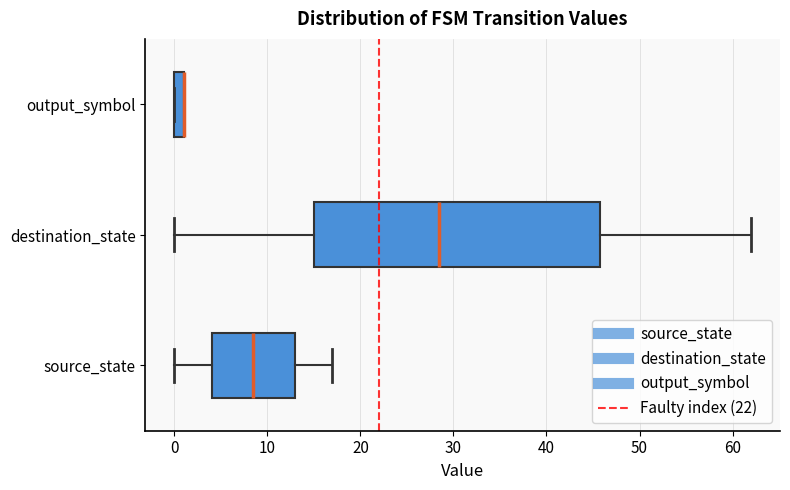

Comparing the boxes themselves (not the whiskers), which one is the widest?

destination_state